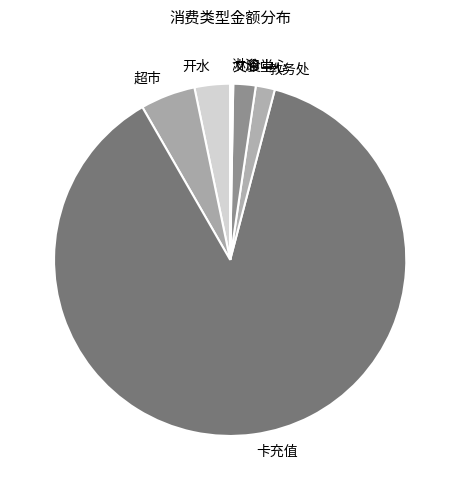

Which slice is the largest?

卡充值